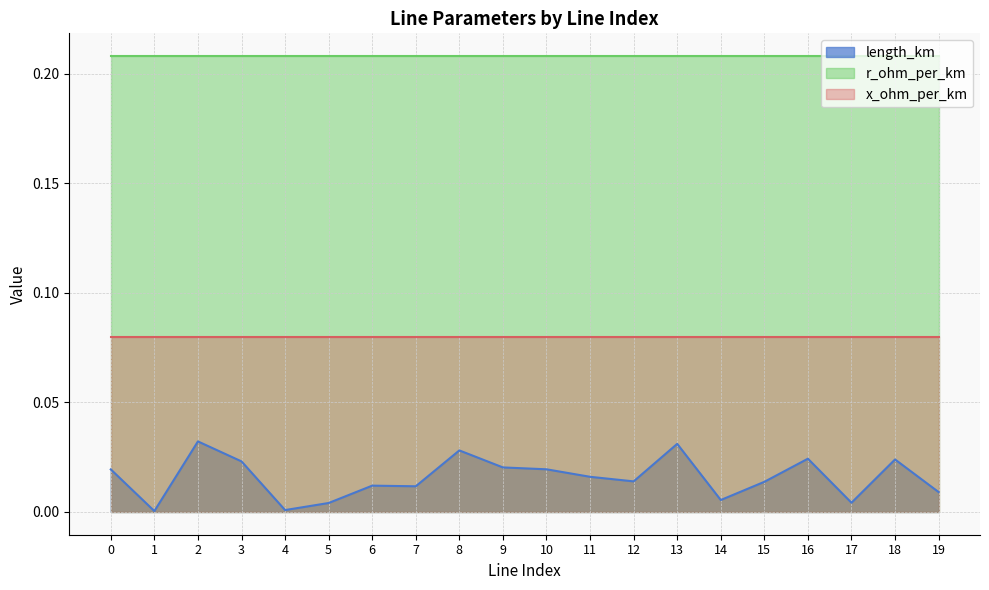

What is the average value of the r_ohm_per_km series?

0.2